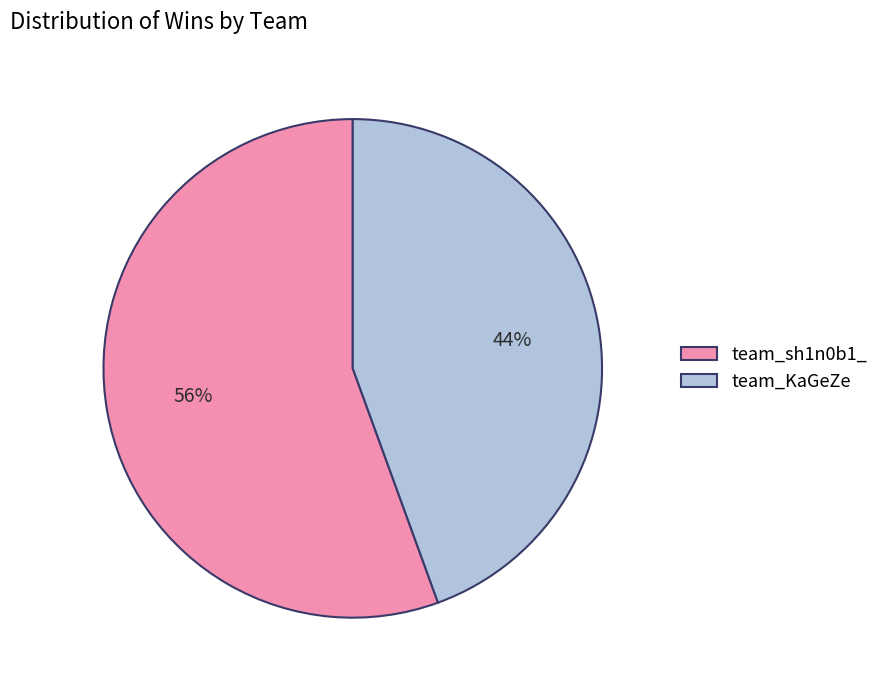

Which category has the biggest portion of the pie?

team_sh1n0b1_